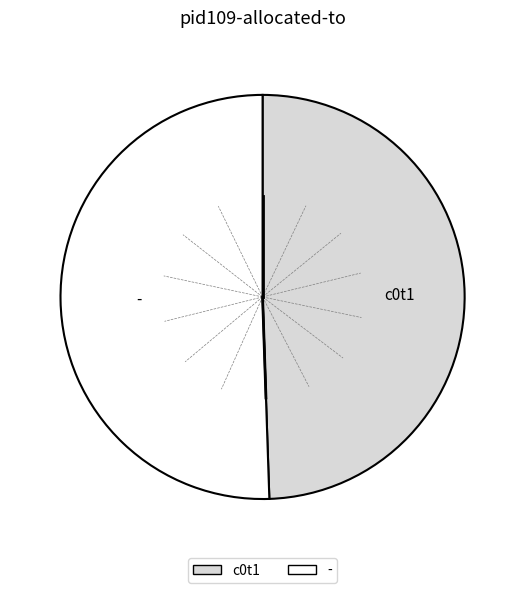

Is the sum of c0t1 and - greater than half?

Yes